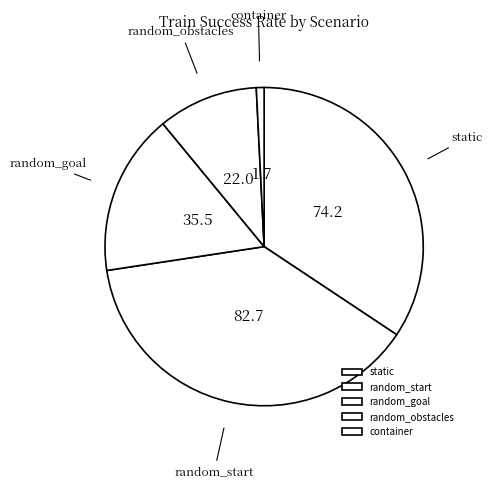

The container slice represents 14% of the pie. True or false?

False